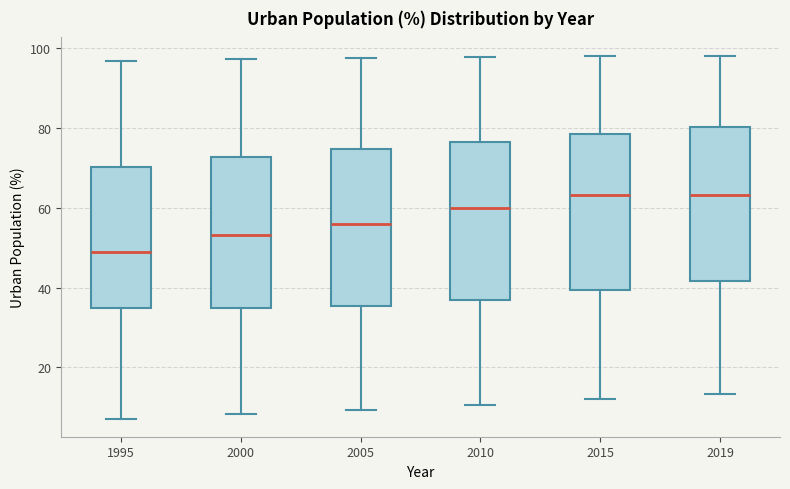

Which box's median line is the lowest?

1995